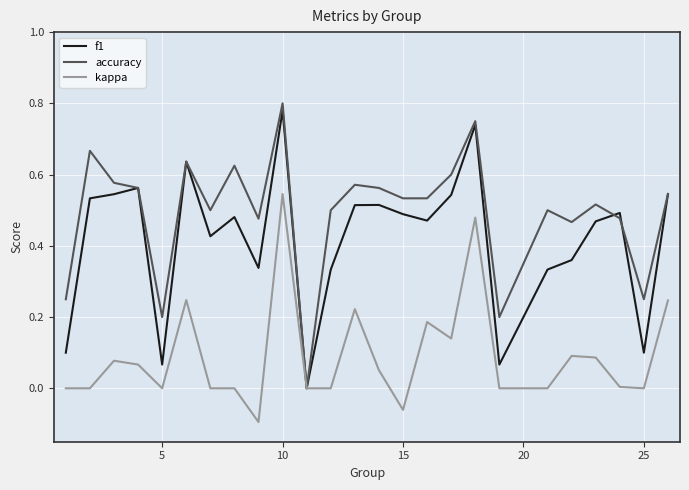

Rank the series by their average value, from highest to lowest.

accuracy, f1, kappa